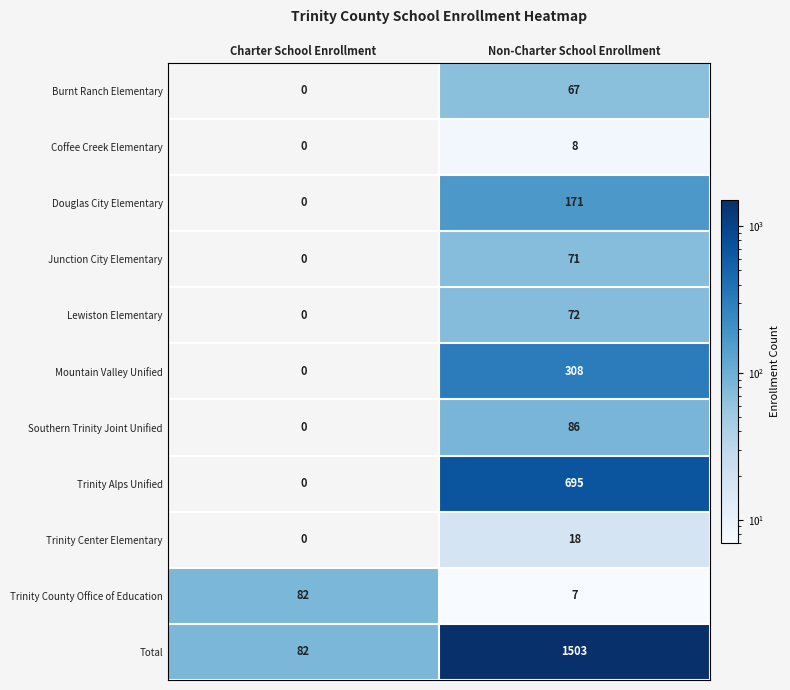

Rank the series by their maximum value, from lowest to highest.

Coffee Creek Elementary, Trinity Center Elementary, Burnt Ranch Elementary, Junction City Elementary, Lewiston Elementary, Trinity County Office of Education, Southern Trinity Joint Unified, Douglas City Elementary, Mountain Valley Unified, Trinity Alps Unified, Total